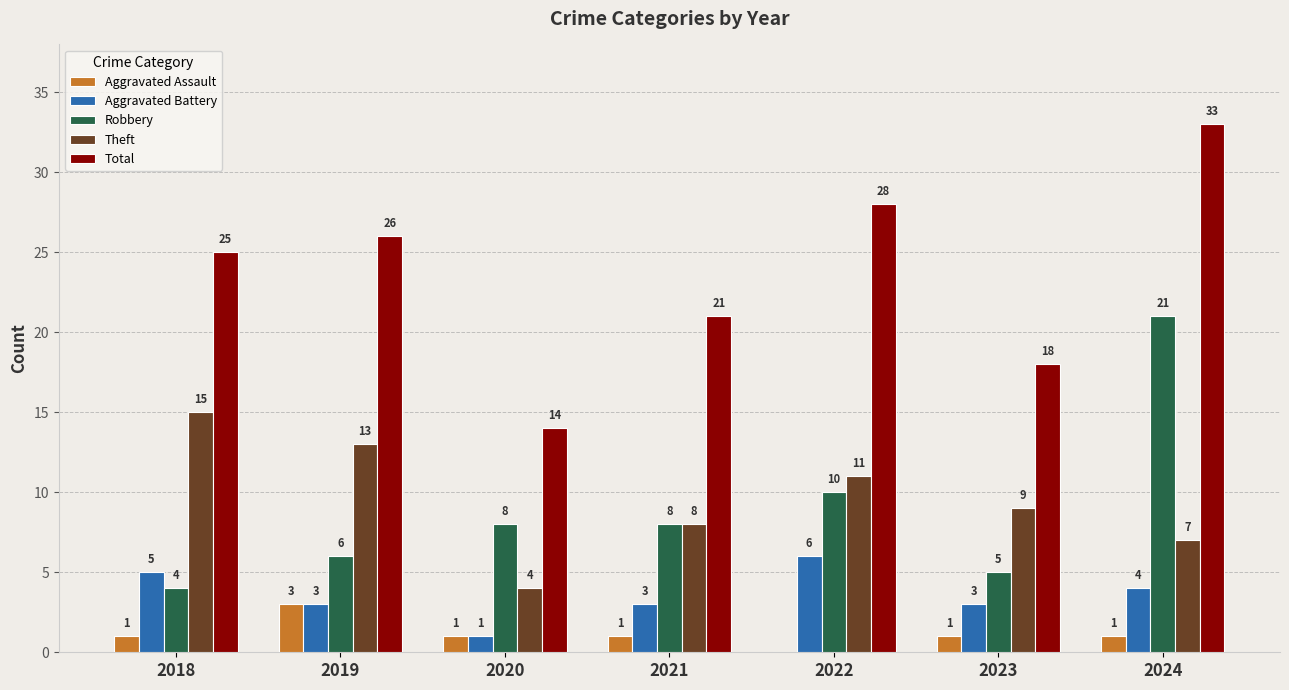

True or false: Robbery has a value of 2 at 2018.

False